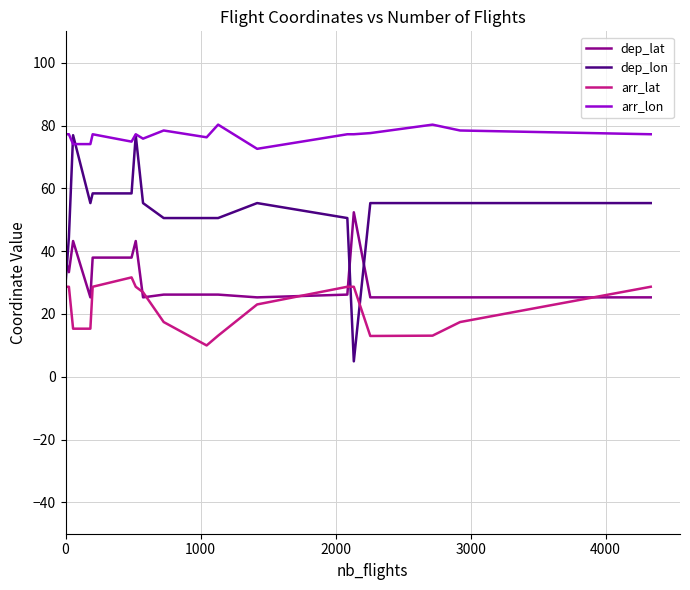

How many lines are shown in the chart?

4